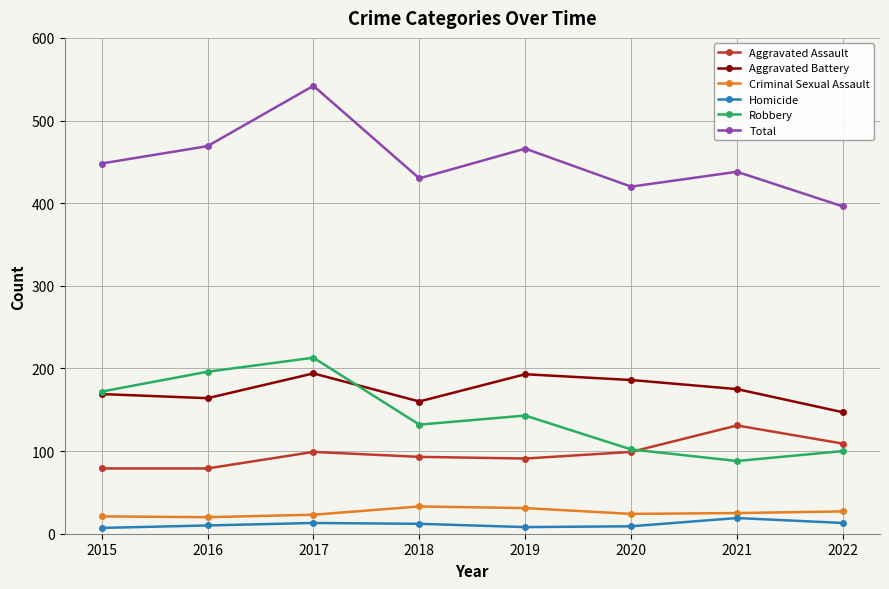

What is the highest value of the Aggravated Battery series?

194